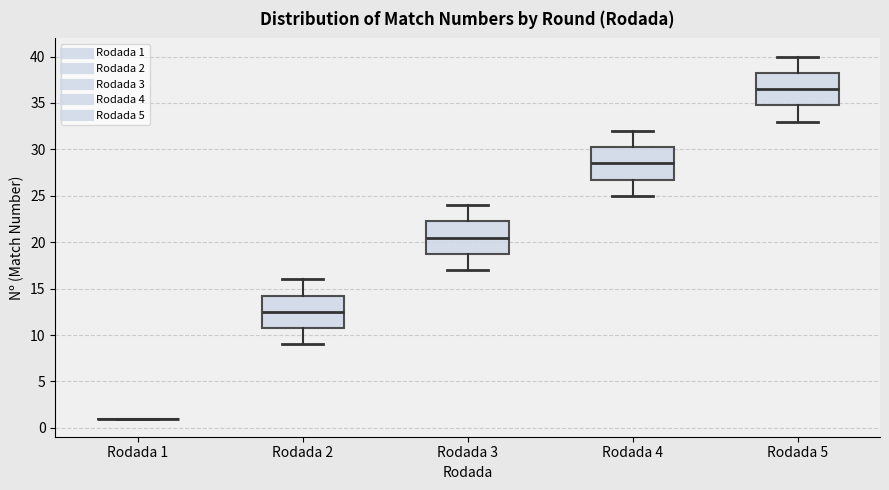

Where does the median line of the box for Rodada 2 sit on the y-axis? The values are not printed on the chart, so give them approximately, as read against the axis.

12.5